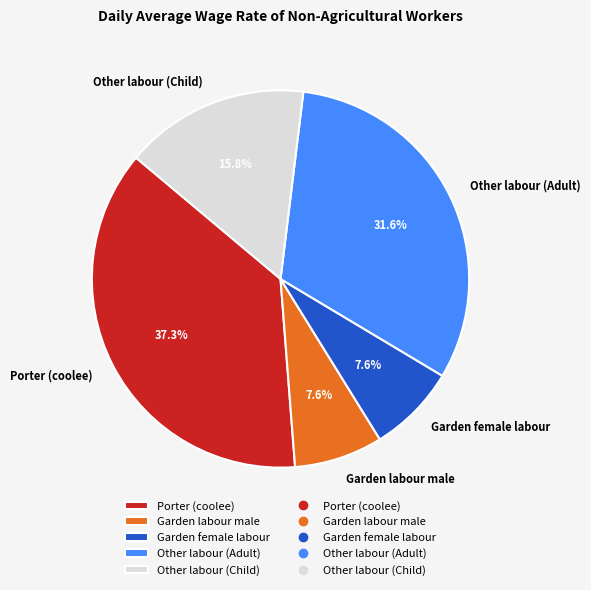

The Garden female labour slice represents 1% of the pie. True or false?

False